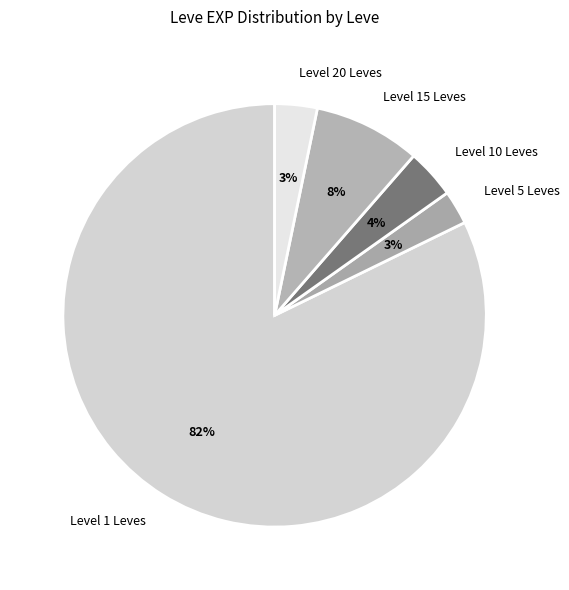

Do Level 15 Leves and Level 20 Leves together represent more than half of the pie?

No